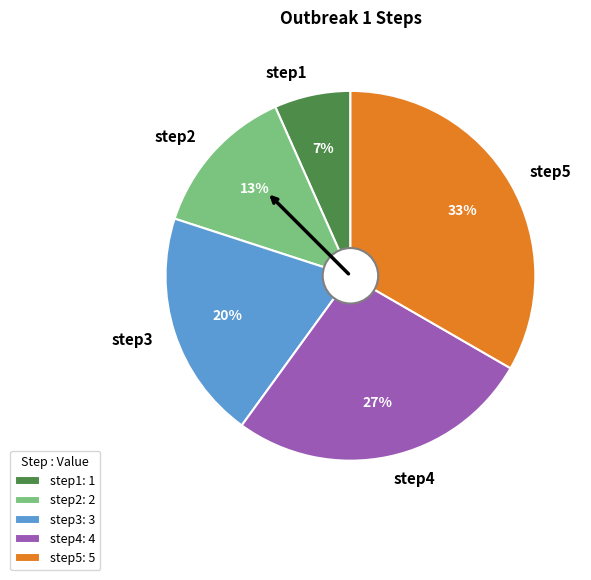

Is there a majority slice in this chart?

No